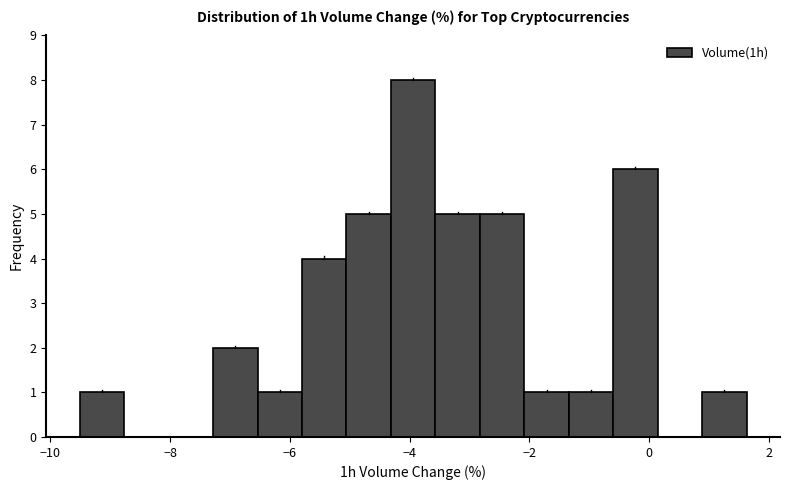

Around what value on the x-axis is the tallest bar? Give the approximate position of its centre, as read against the axis.

-4.0